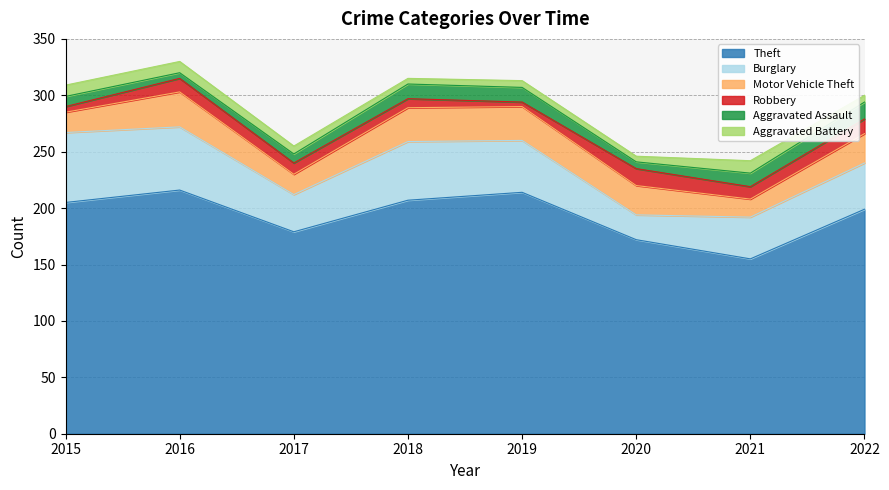

What is the difference between the maximum and minimum values in the Theft series?

61